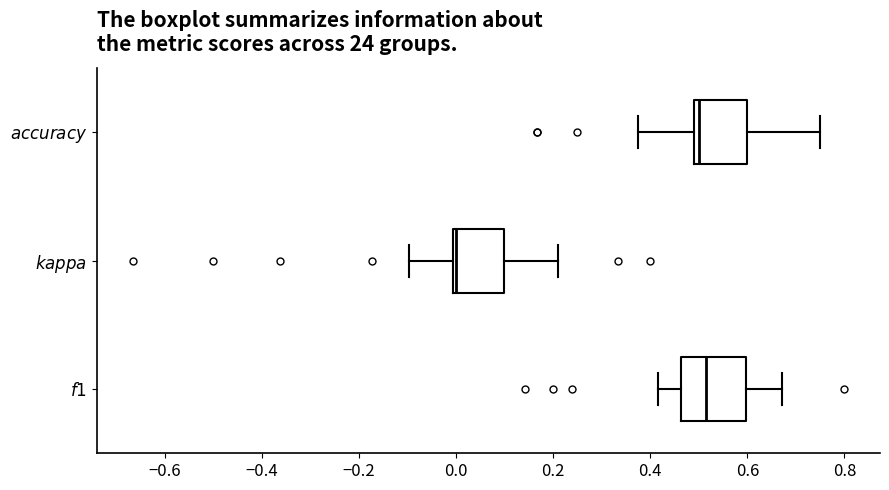

Where is the left edge of the box for $f1$ on the x-axis? The values are not printed on the chart, so give them approximately, as read against the axis.

0.46